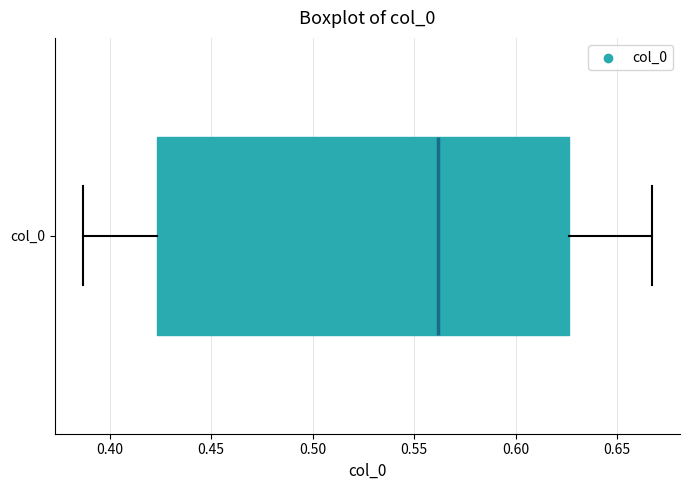

Read this box plot against the x-axis: the position of the median line, the range covered by the box, and the ends of both whiskers. The values are not printed on the chart, so give them approximately, as read against the axis.

median 0.560, box 0.425 to 0.625, whiskers 0.385 to 0.665